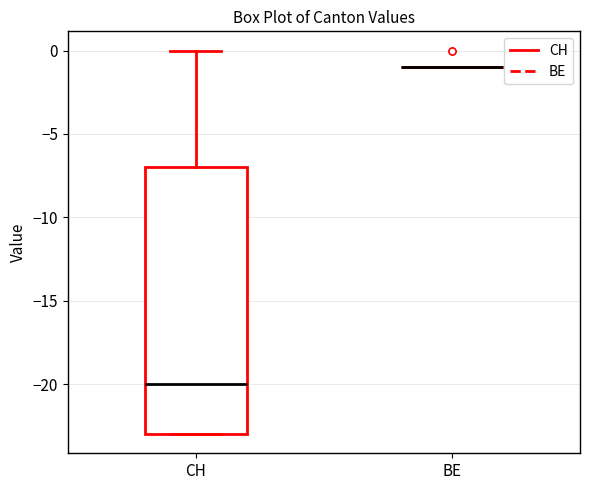

Reading left to right, transcribe this box plot: for each box, give where its median line is, the range the box spans, and where its two whiskers end, as read against the y-axis. The values are not printed on the chart, so give them approximately, as read against the axis.

CH: median -20, box -23 to -7, whiskers -23 to 0
BE: box collapsed to a line at -1, whiskers -1 to -1